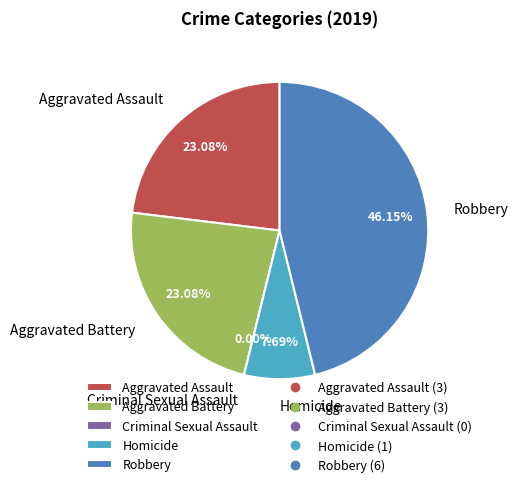

True or false: Homicide accounts for 1% of the total.

False